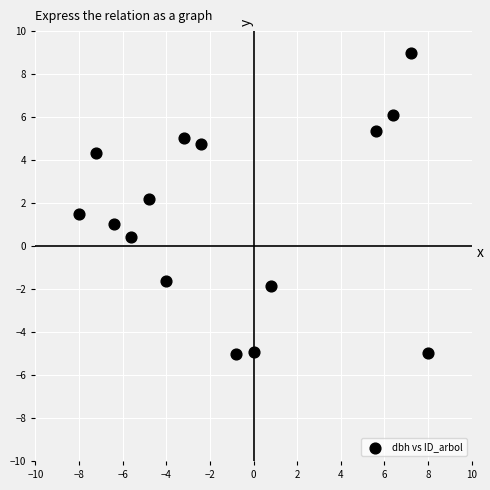

What is the range of Y values (max minus min)?

14.0